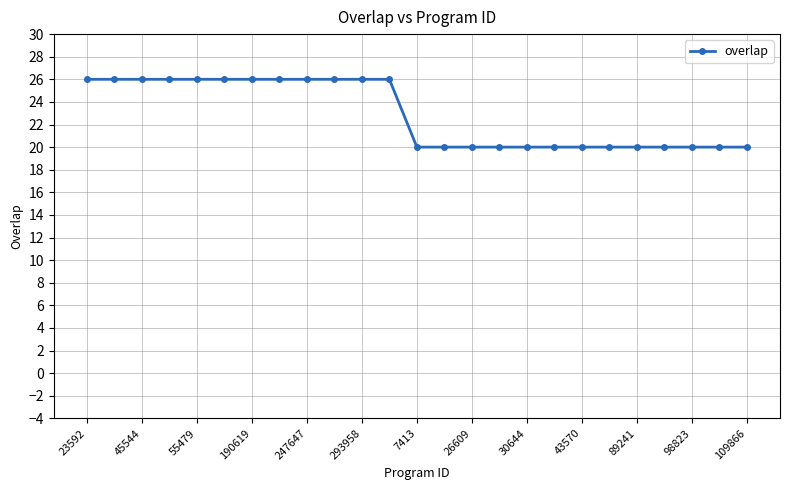

What is the sum of all values?

572